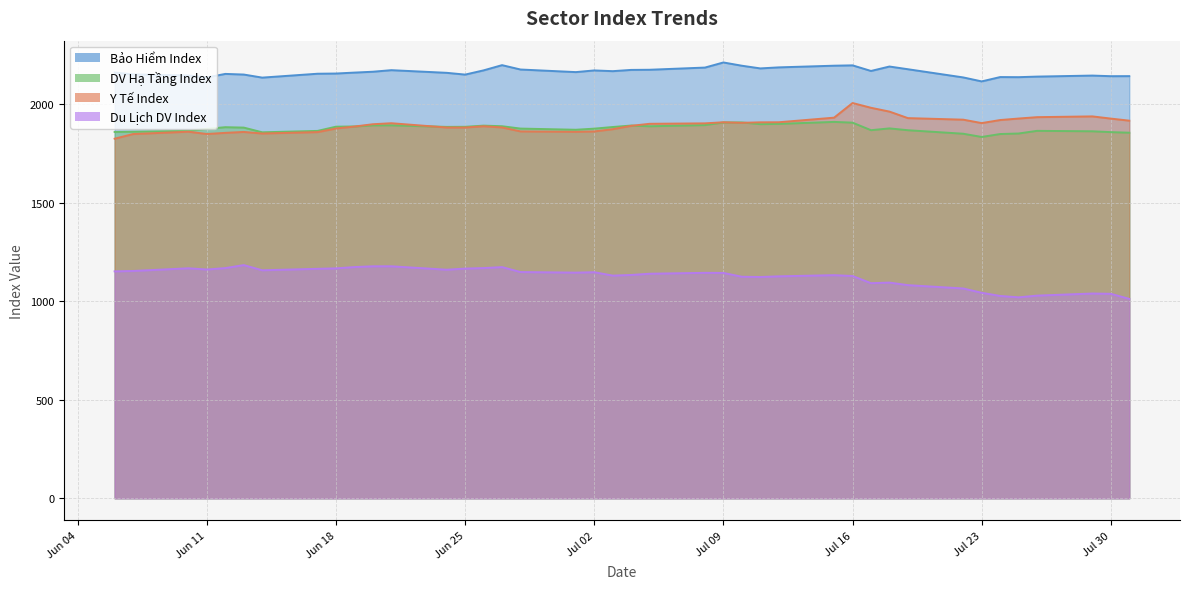

The value of y_te_index at 2024-06-24 is 1882.6. True or false?

True